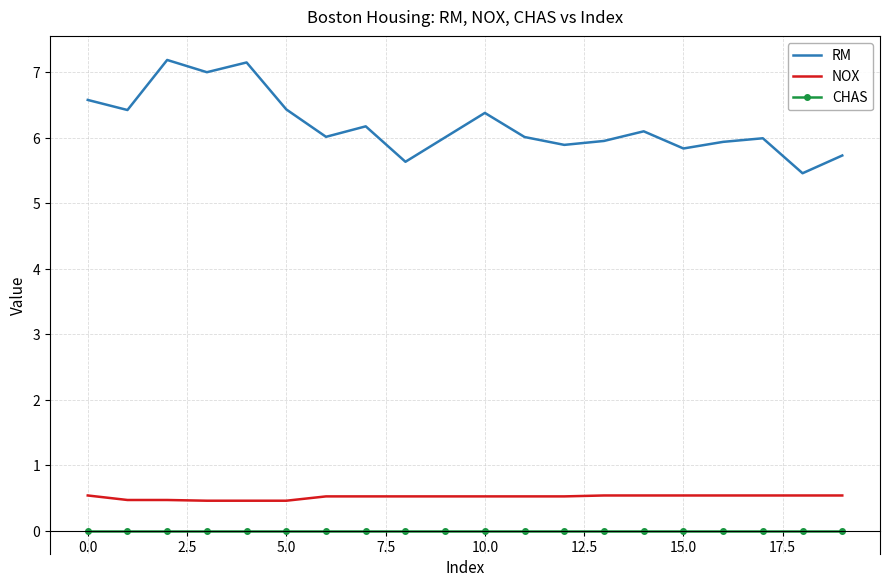

What is the difference between the second highest and second lowest values in the RM series?

1.5